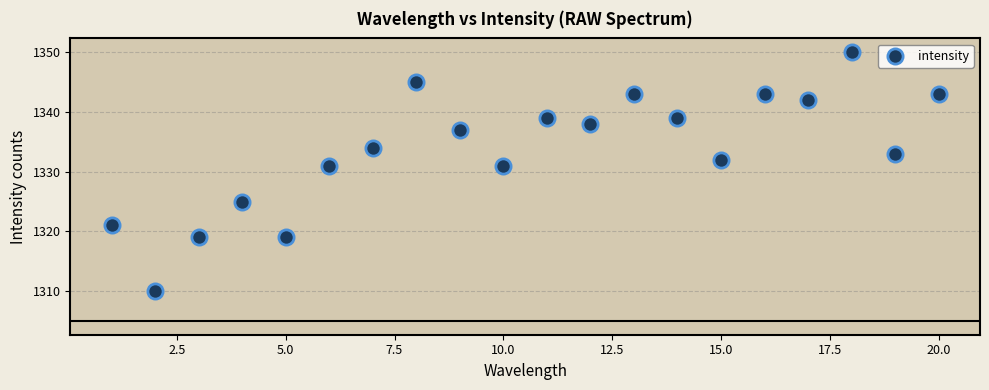

What is the range of Y values (max minus min)?

40